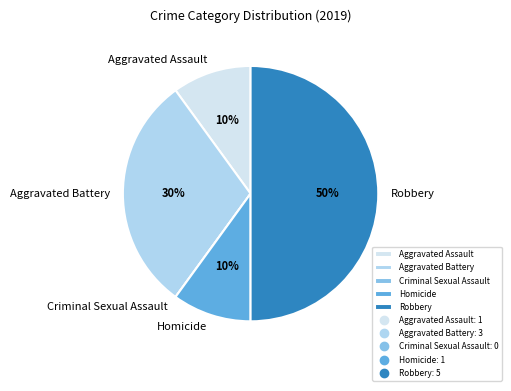

Is the sum of Homicide and Robbery greater than half?

Yes